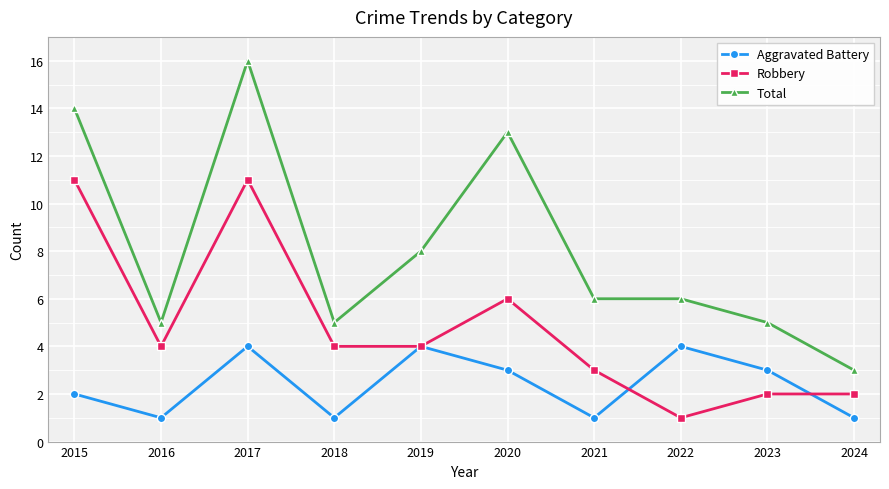

How many categories are shown in the chart?

10